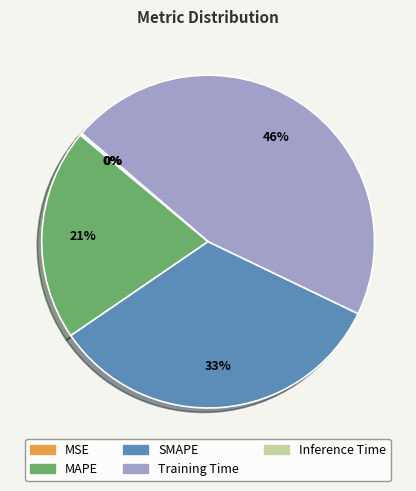

What percentage is the SMAPE slice, to the nearest percent?

33%